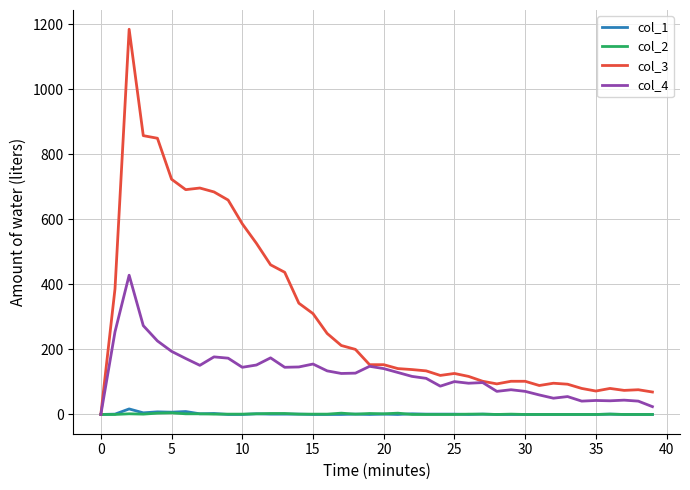

What is the maximum value shown in the chart?

1184